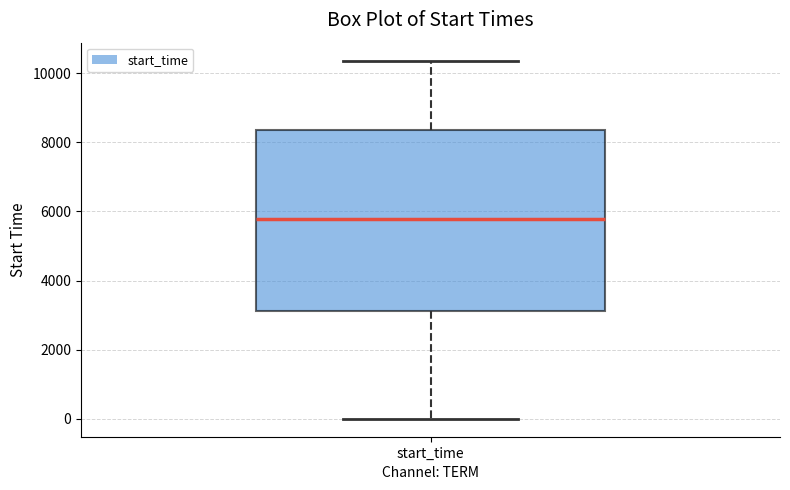

Transcribe this box plot: give where the median line is, the range the box spans, and where the two whiskers end, as read against the y-axis. The values are not printed on the chart, so give them approximately, as read against the axis.

median 5800, box 3200 to 8400, whiskers 0 to 10400